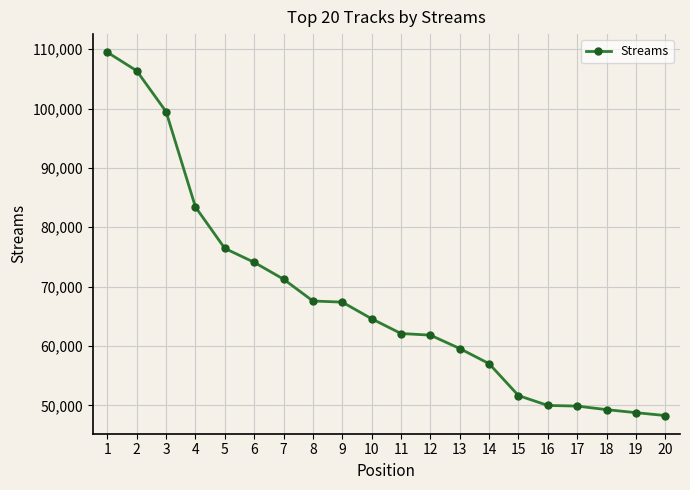

Which has a higher value, 17 or 7?

7